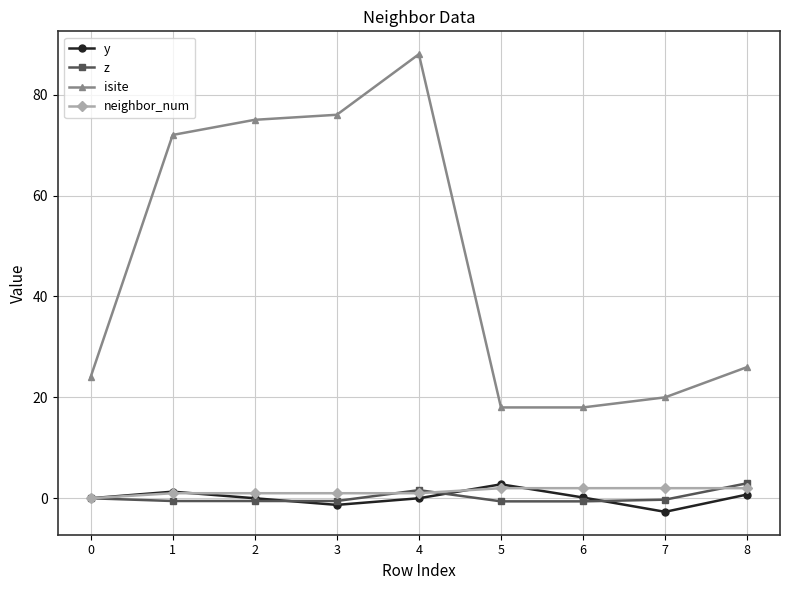

What are all the series names shown in the legend?

y, z, isite, neighbor_num